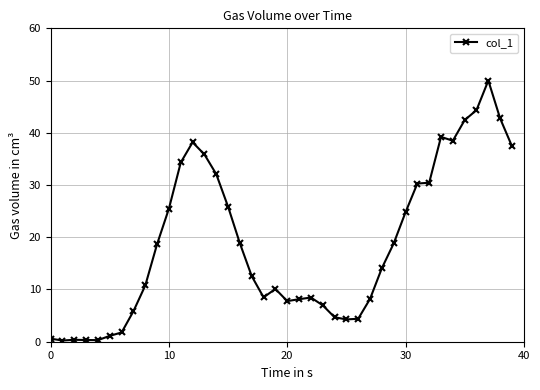

What is the difference between the maximum and minimum values?

49.8